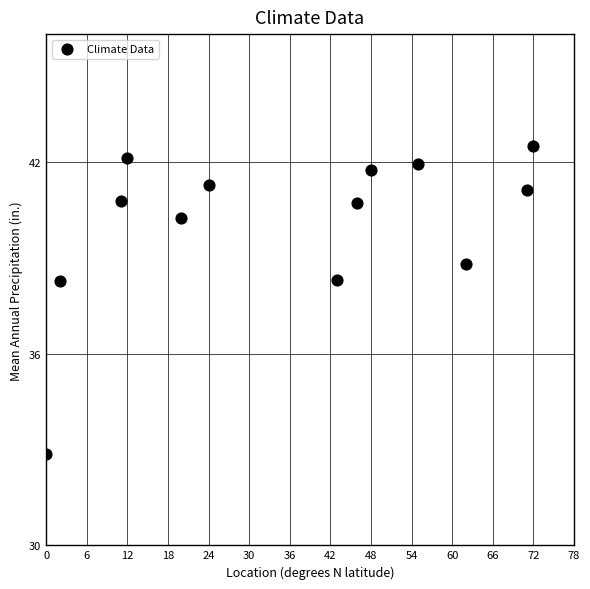

What is the range of X values (max minus min)?

72.0